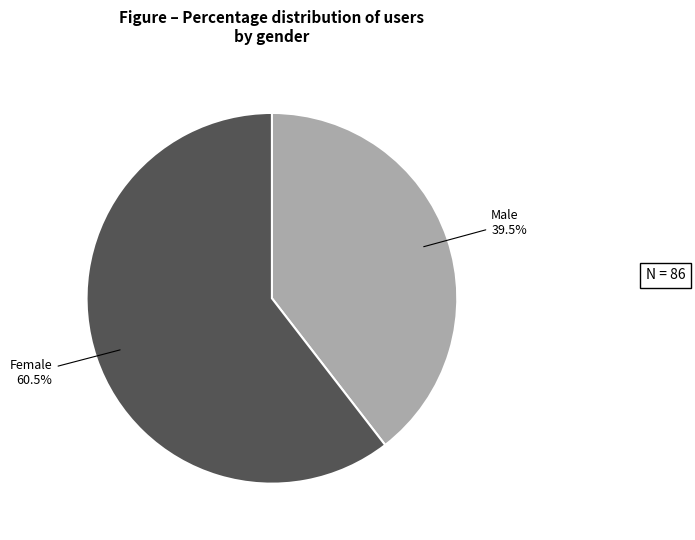

Is there a majority slice in this chart?

Yes